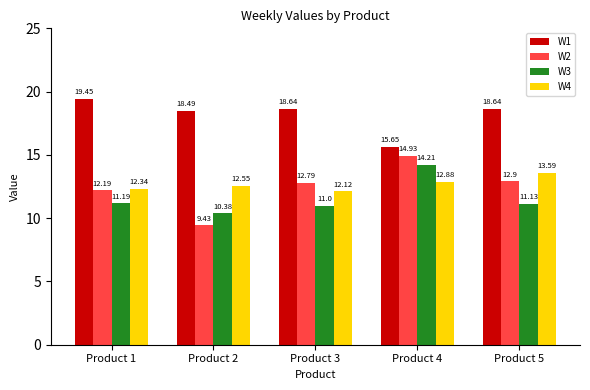

Is it true that W3 equals 19.7 at Product 3?

False